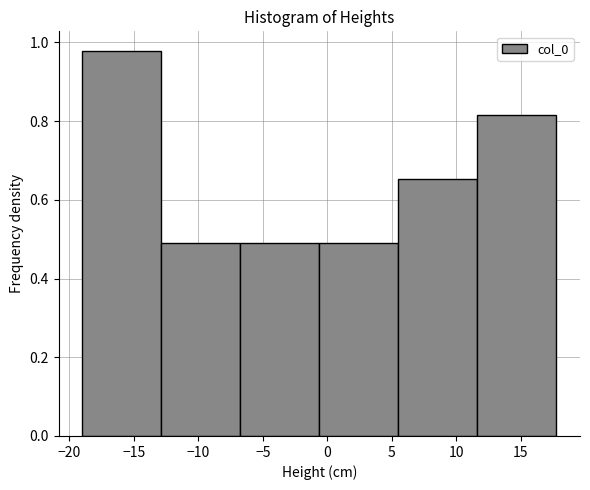

Which range on the x-axis has the tallest bar?

-19.0 to -13.0